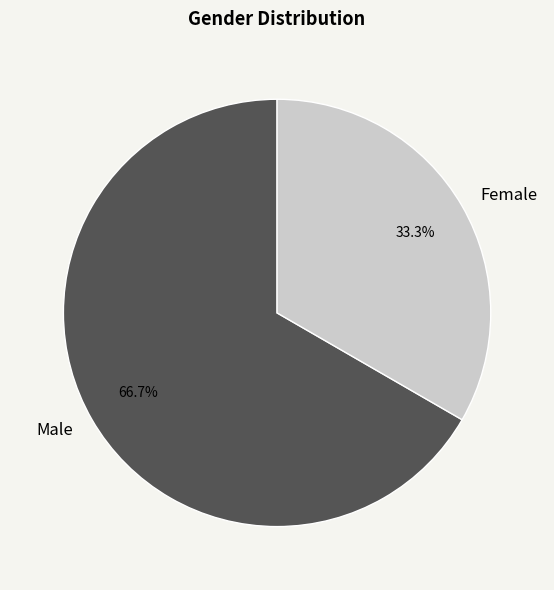

The Female slice represents 33% of the pie. True or false?

True